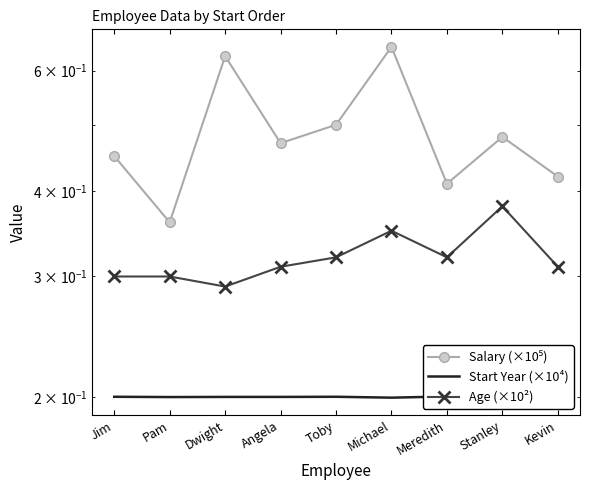

Reading left to right, transcribe all the data shown in this chart.

Salary (×10⁵): 0.5	0.4	0.6	0.5	0.5	0.7	0.4	0.5	0.4
Start Year (×10⁴): 0.2	0.2	0.2	0.2	0.2	0.2	0.2	0.2	0.2
Age (×10²): 0.3	0.3	0.3	0.3	0.3	0.3	0.3	0.4	0.3